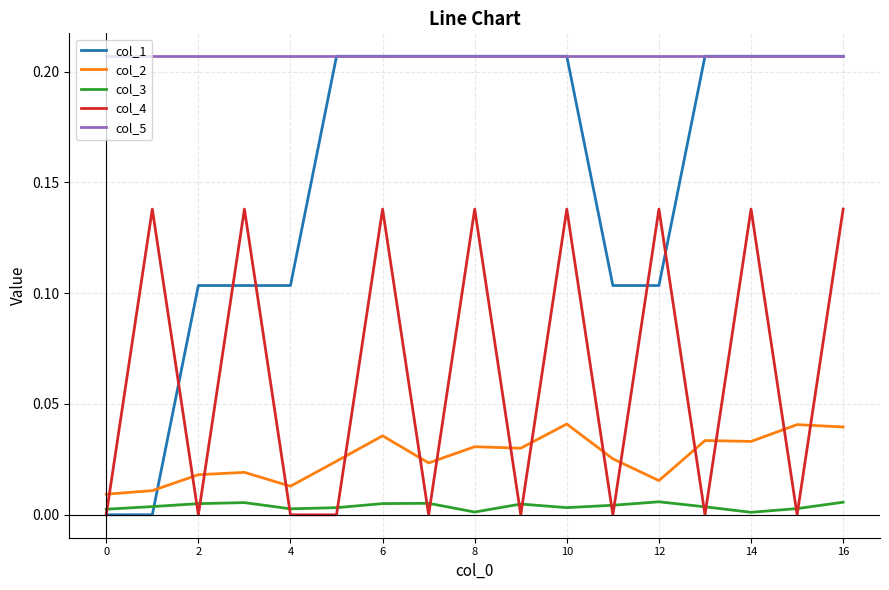

Which series has the largest range (max minus min)?

col_1